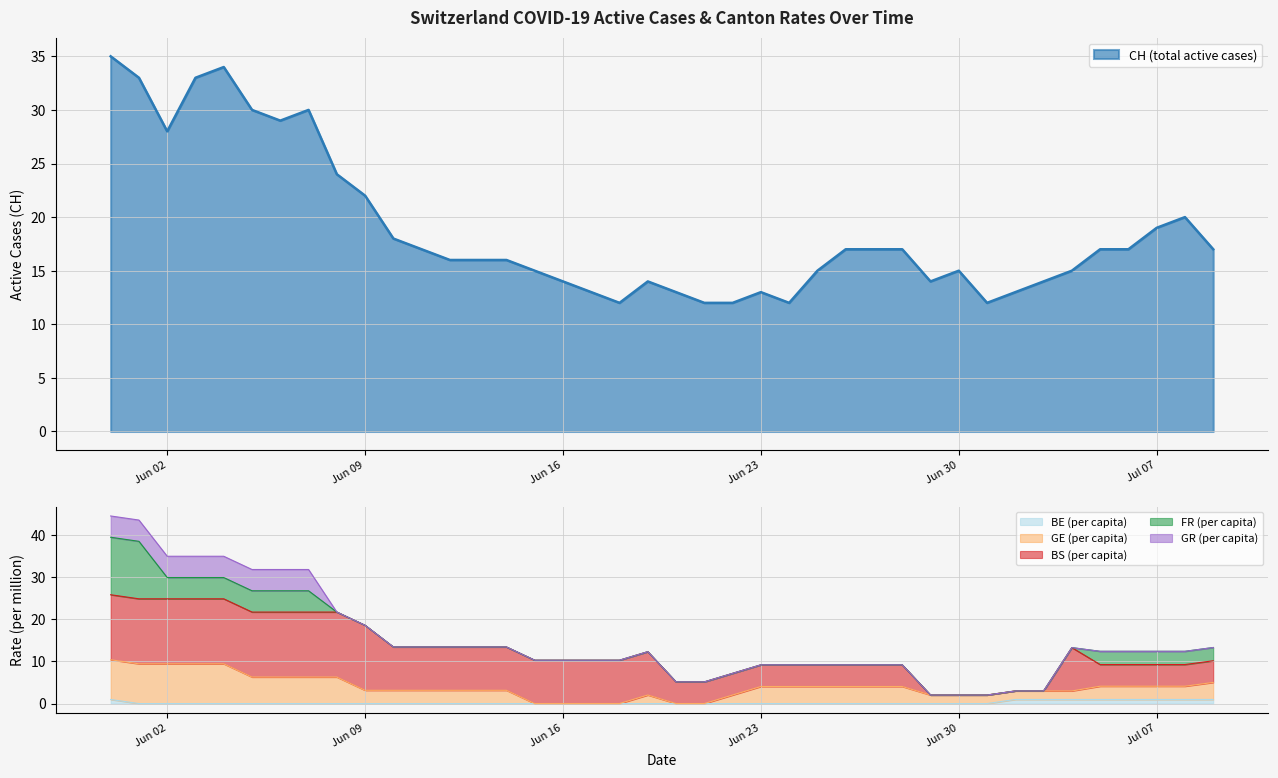

How many data points in BE_pc are above 0?

9